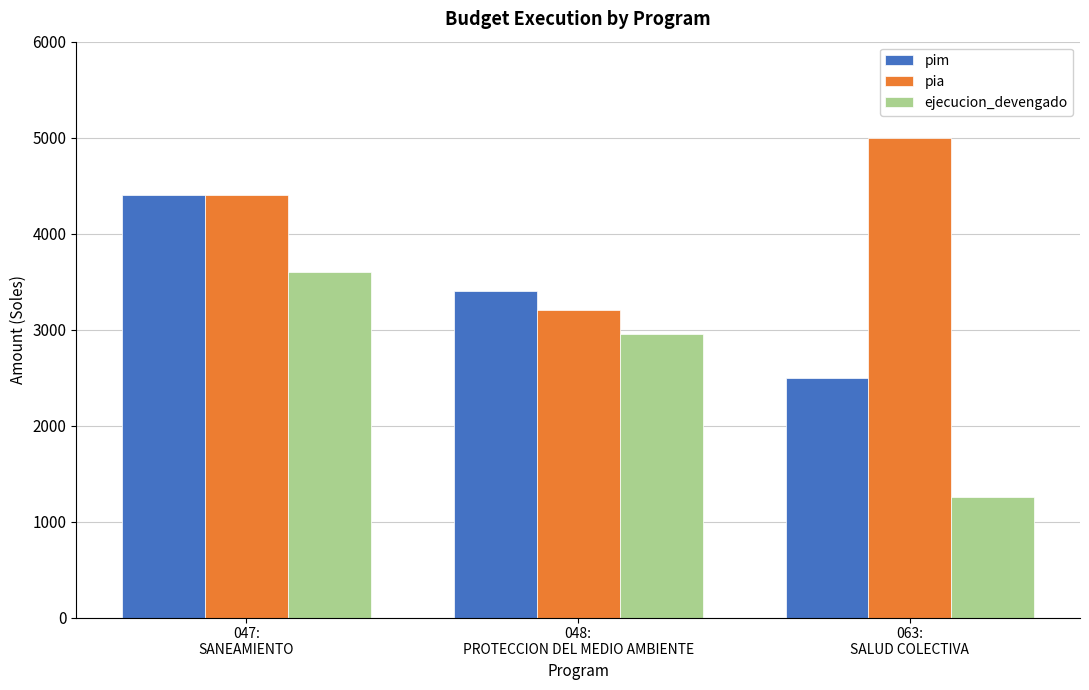

The pia series shows 5000 at 063:
SALUD COLECTIVA. True or false?

True